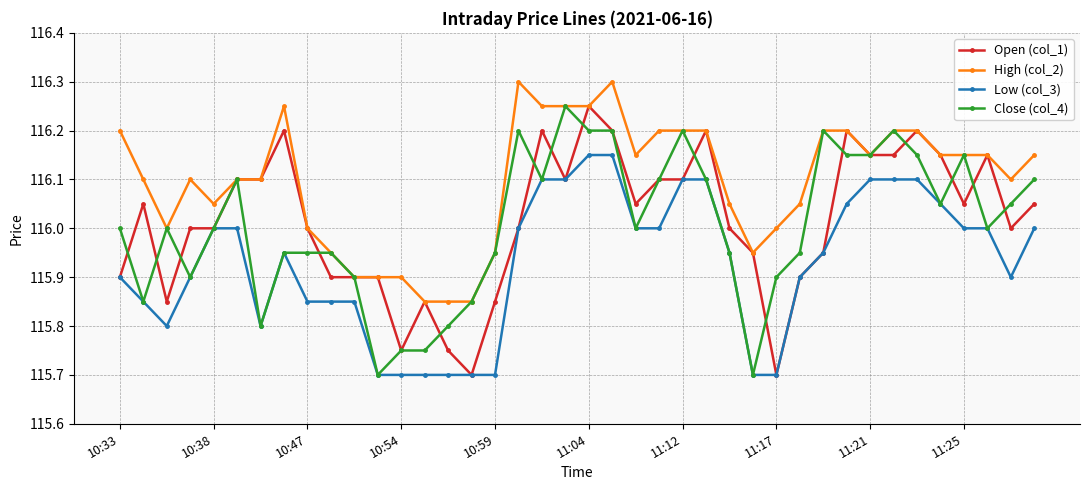

How many data points does each series have?

40